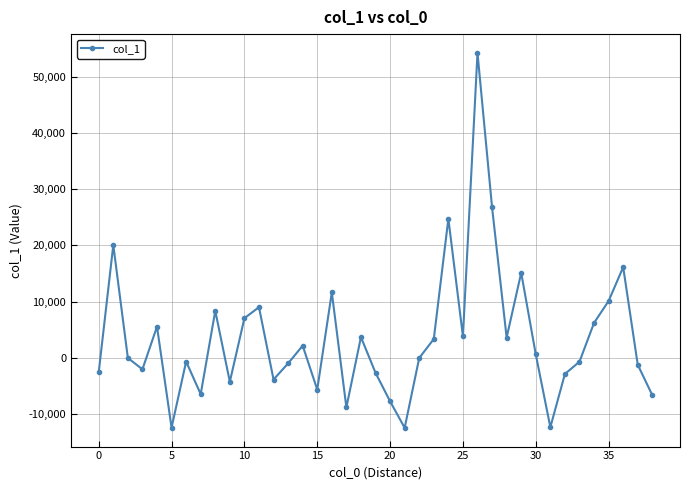

What is the difference between the second highest and second lowest values?

39156.3